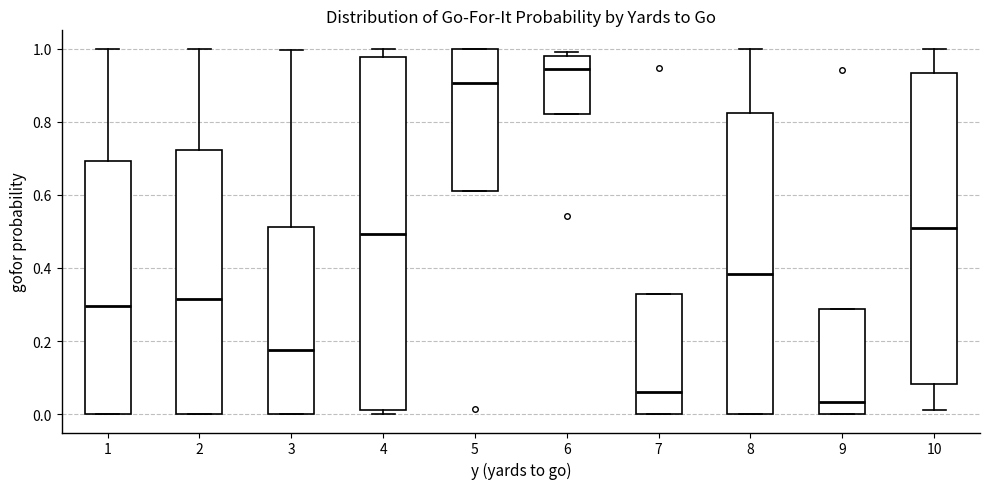

Reading left to right, read every box against the y-axis: the position of its median line, the range the box covers, and the ends of its whiskers. The values are not printed on the chart, so give them approximately, as read against the axis.

1: median 0.30, box 0.00 to 0.70, whiskers 0.00 to 1.00
2: median 0.32, box 0.00 to 0.72, whiskers 0.00 to 1.00
3: median 0.18, box 0.00 to 0.52, whiskers 0.00 to 1.00
4: median 0.50, box 0.02 to 0.98, whiskers 0.00 to 1.00
5: median 0.90, box 0.62 to 1.00, whiskers 0.62 to 1.00
6: median 0.94, box 0.82 to 0.98, whiskers 0.82 to 1.00
7: median 0.06, box 0.00 to 0.32, whiskers 0.00 to 0.32
8: median 0.38, box 0.00 to 0.82, whiskers 0.00 to 1.00
9: median 0.04, box 0.00 to 0.28, whiskers 0.00 to 0.28
10: median 0.50, box 0.08 to 0.94, whiskers 0.02 to 1.00